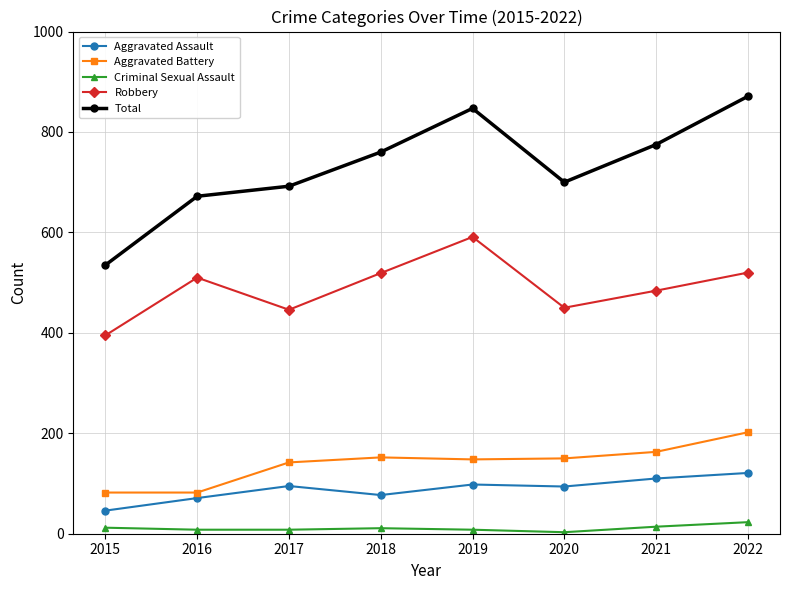

What is the difference between the Robbery values at 2015 and 2017?

51